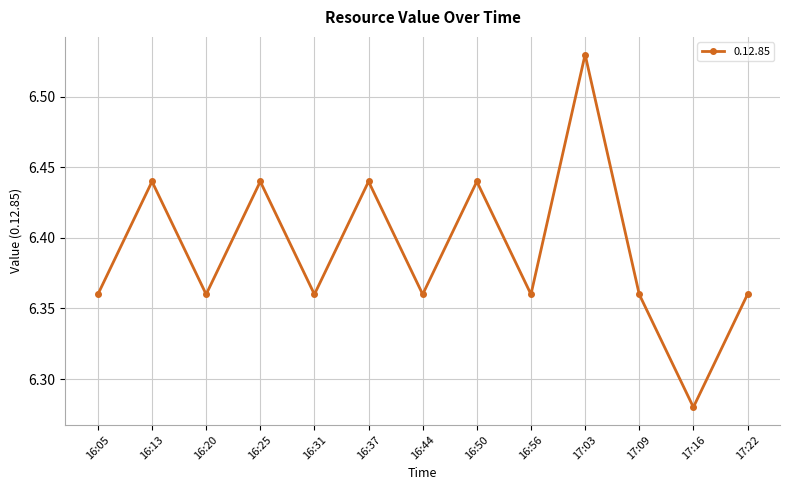

How many values are between 6 and 7?

13